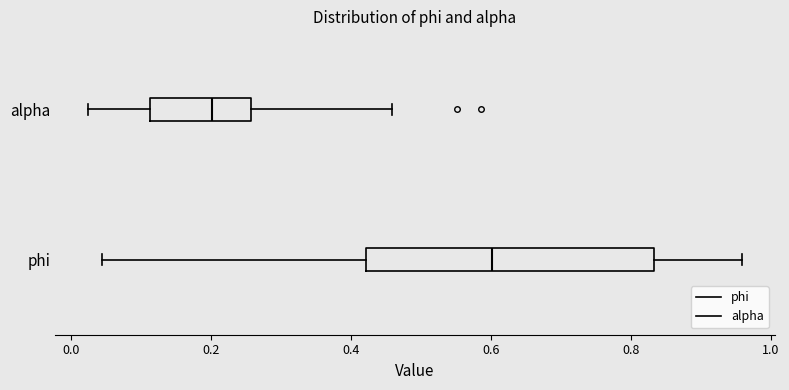

Which box's median line is the furthest to the right?

phi